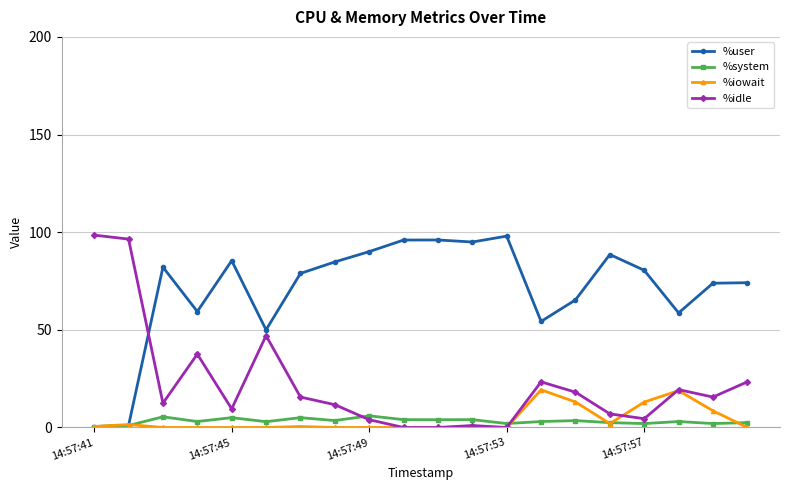

What is the value of the %system point at the 10th from the left?

4.0